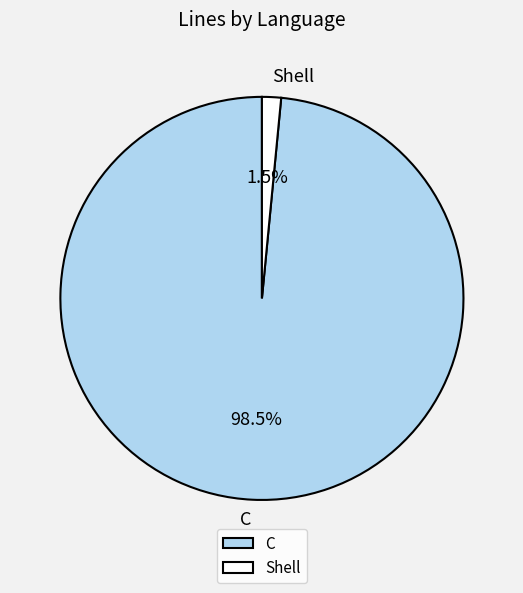

Does any single category account for the majority?

Yes